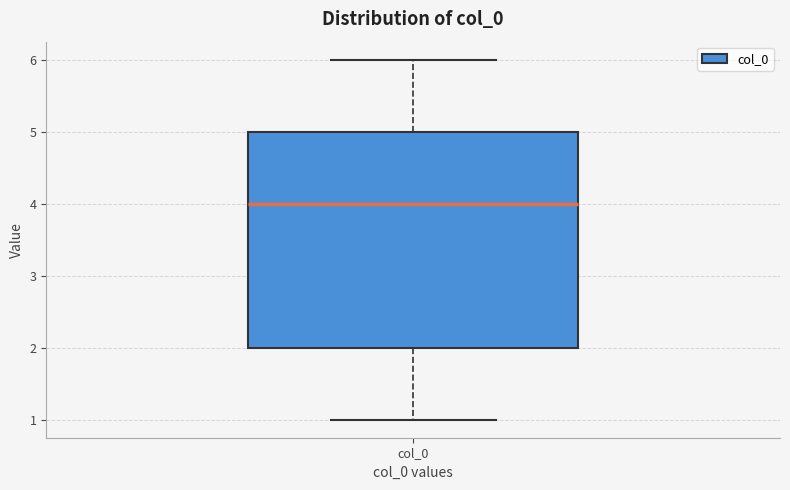

Where does the lower whisker of the box for col_0 end on the y-axis? The values are not printed on the chart, so give them approximately, as read against the axis.

1